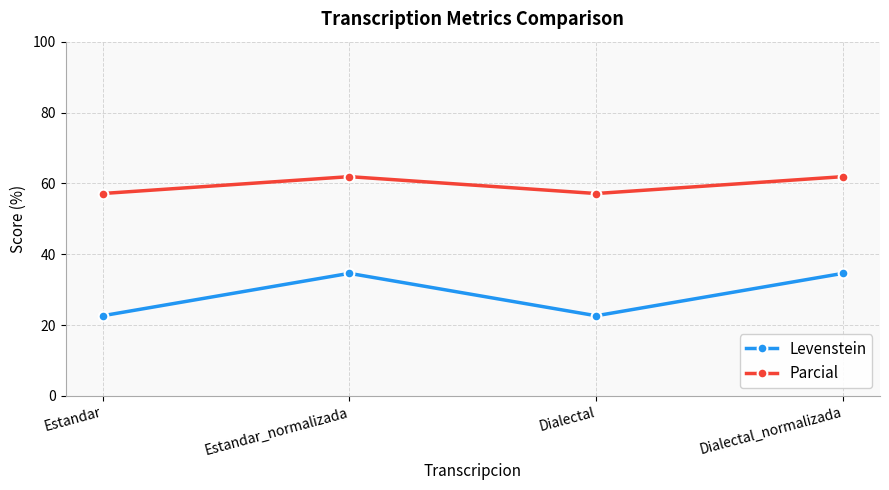

Which series has the largest total across all categories?

Parcial